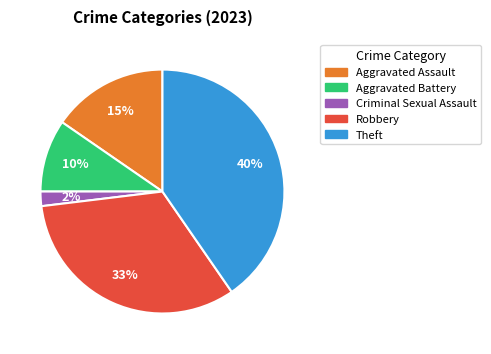

Is the sum of Robbery and Theft greater than half?

Yes